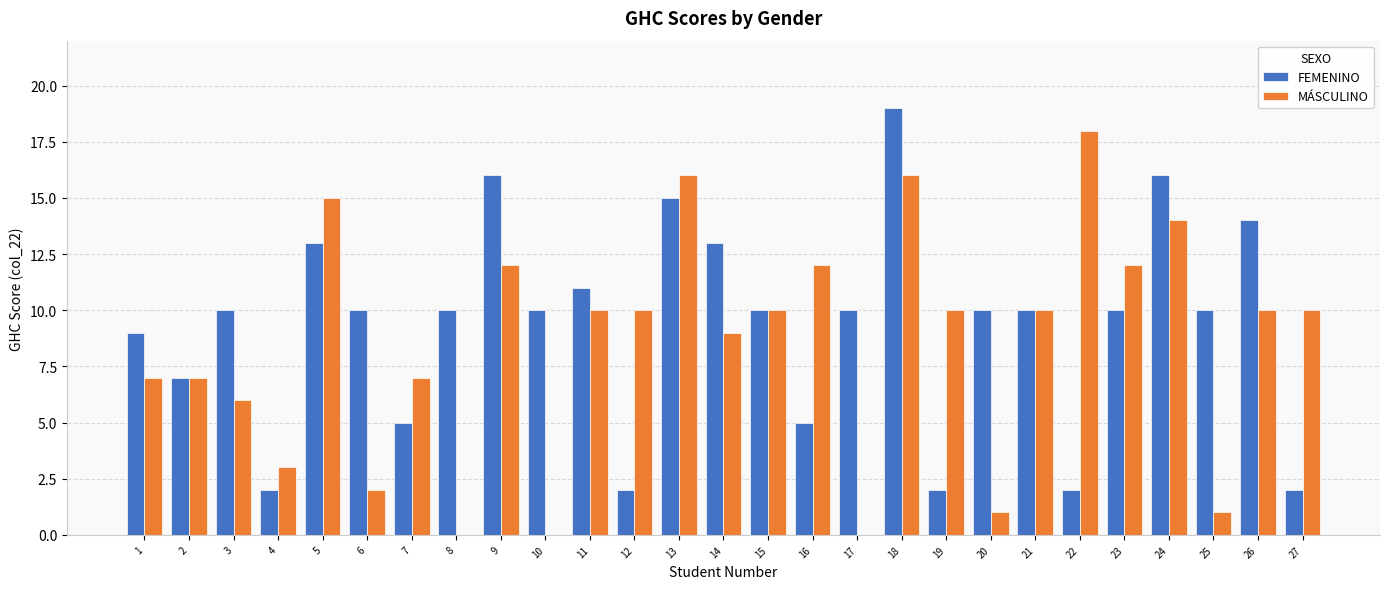

What are all the series names shown in the legend?

FEMENINO, MÁSCULINO